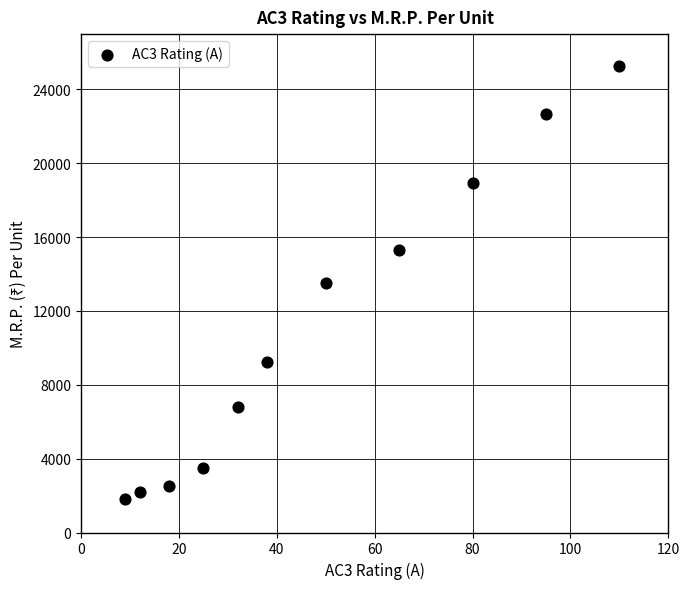

What is the range of X values (max minus min)?

101